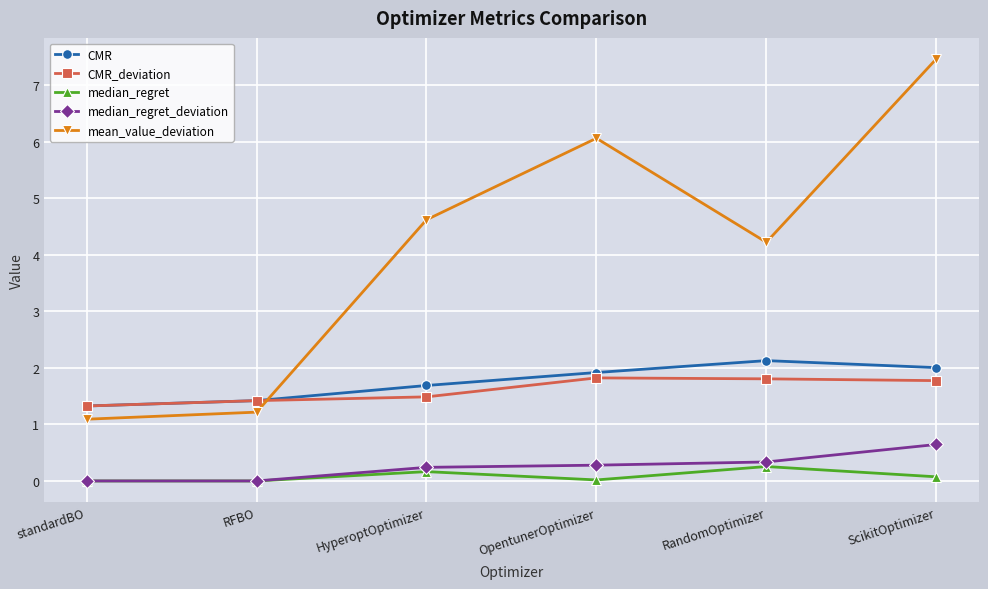

Does the chart have visible grid lines?

Yes